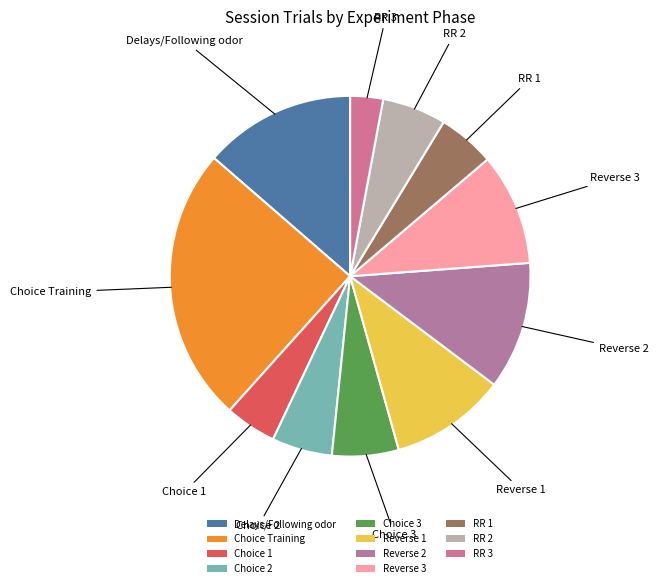

Between Reverse 1 and Choice 2, which is larger?

Reverse 1